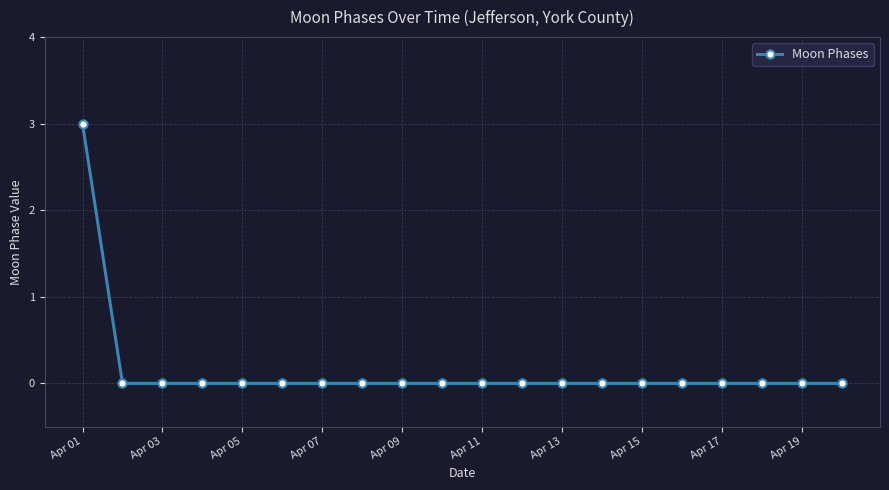

How many categories are shown in the chart?

20